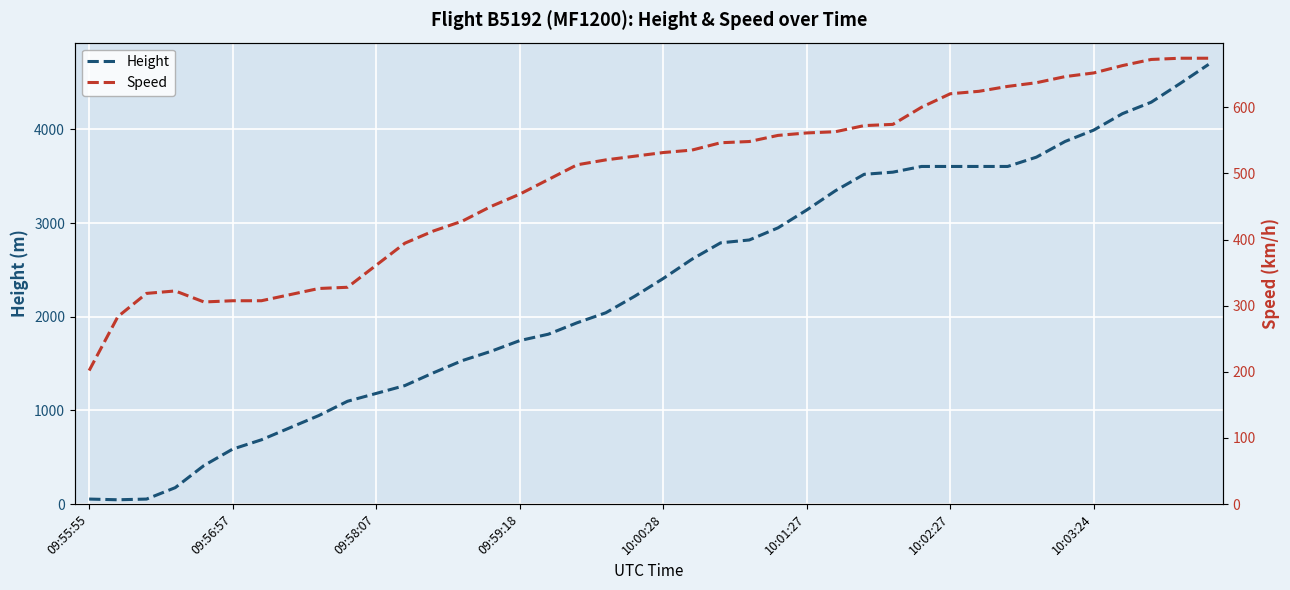

Is it true that Height equals 1308.8 at 23?

False